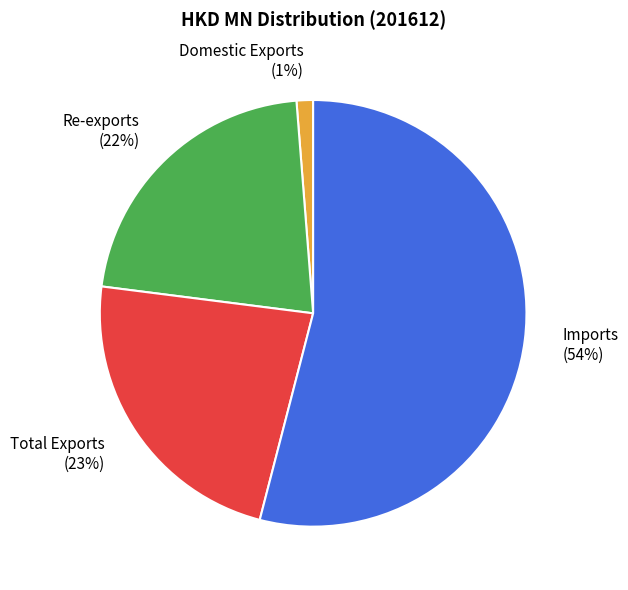

To the nearest percent, what is the difference between the Imports and Total Exports slice percentages?

31%